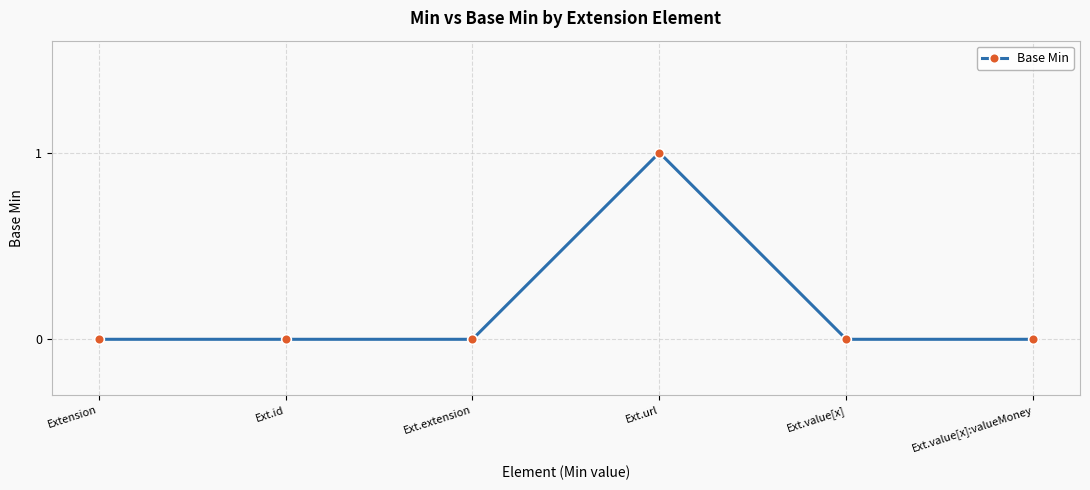

Is it true that the value at Ext.url is 2?

False